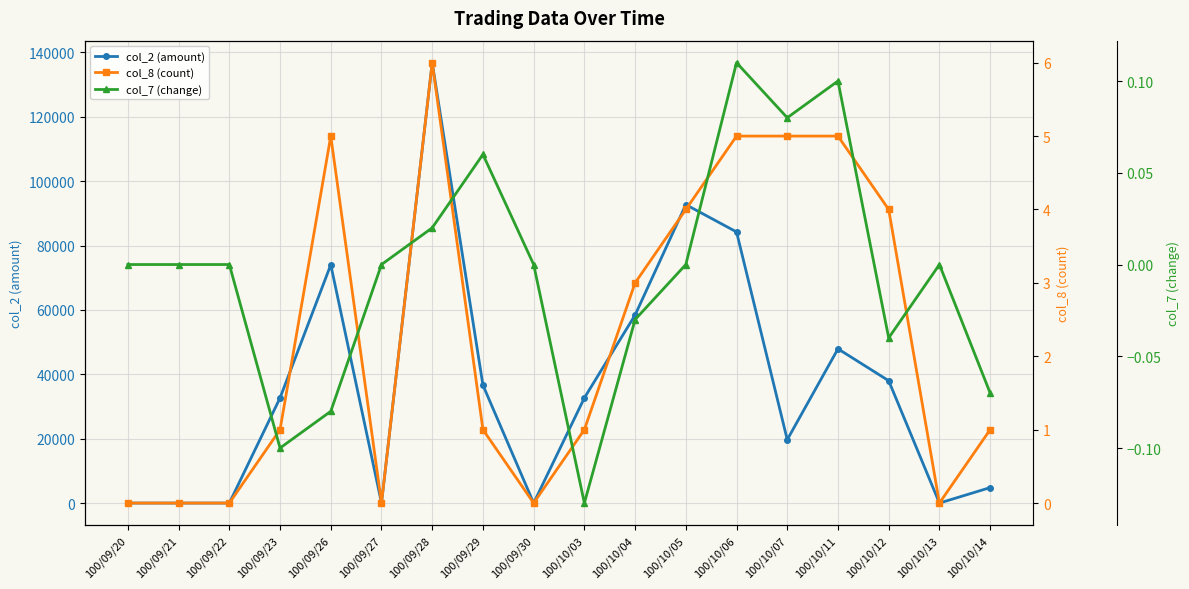

Which has a higher value, 100/09/21 or 100/09/23?

100/09/23